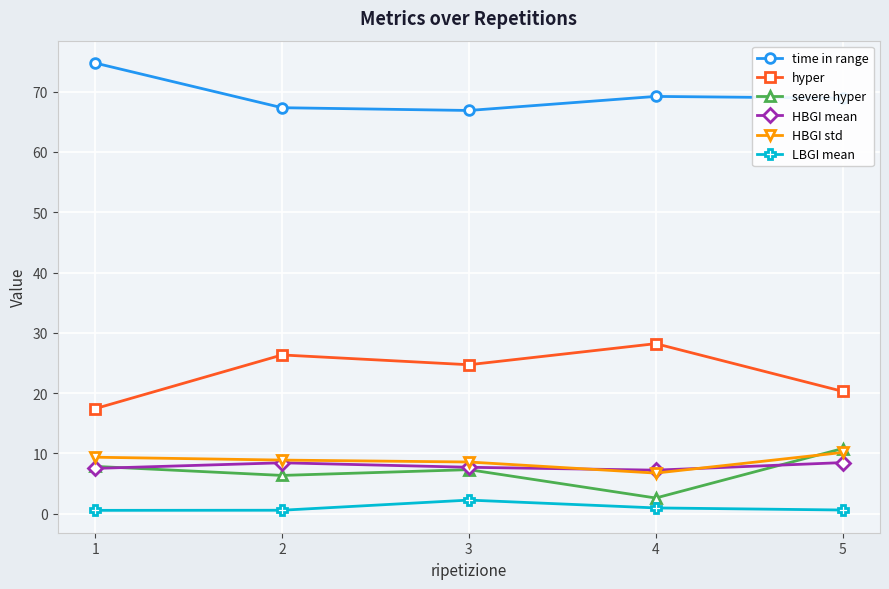

True or false: HBGI mean has more than 0 interior local peaks.

True